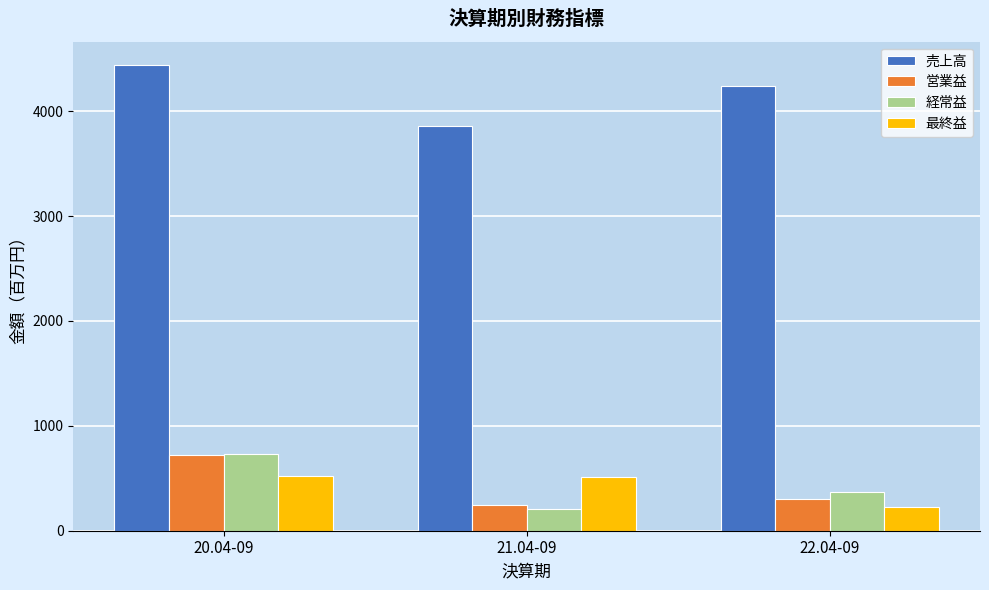

What is the highest value of the 最終益 series?

526